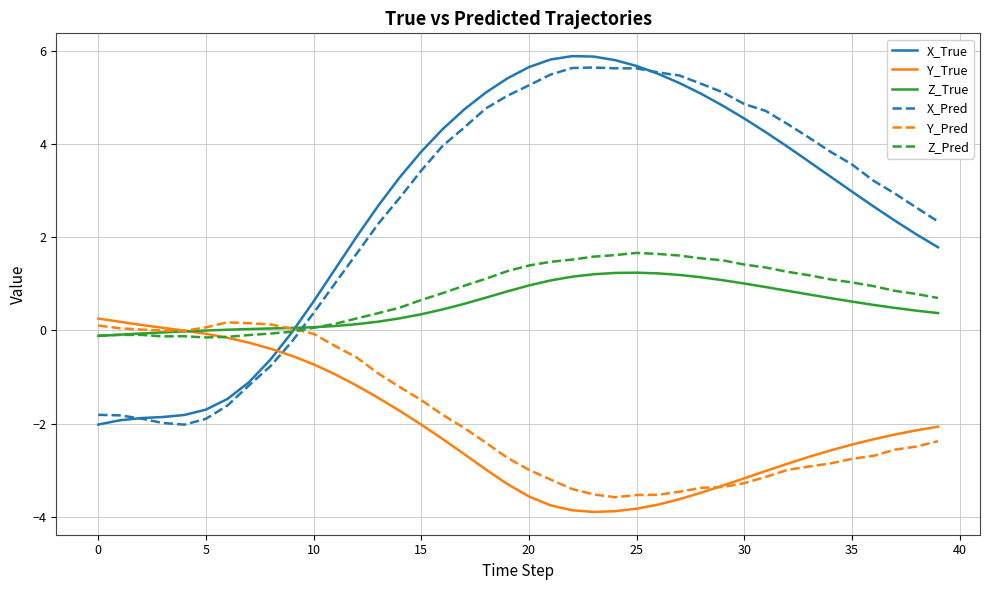

What is the highest value of the Z_Pred series?

1.7